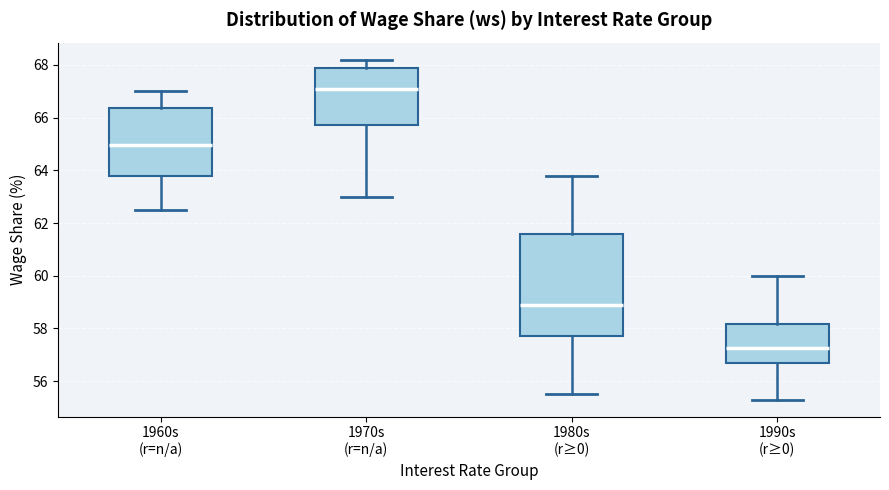

Which box has the highest median line?

1970s (r=n/a)